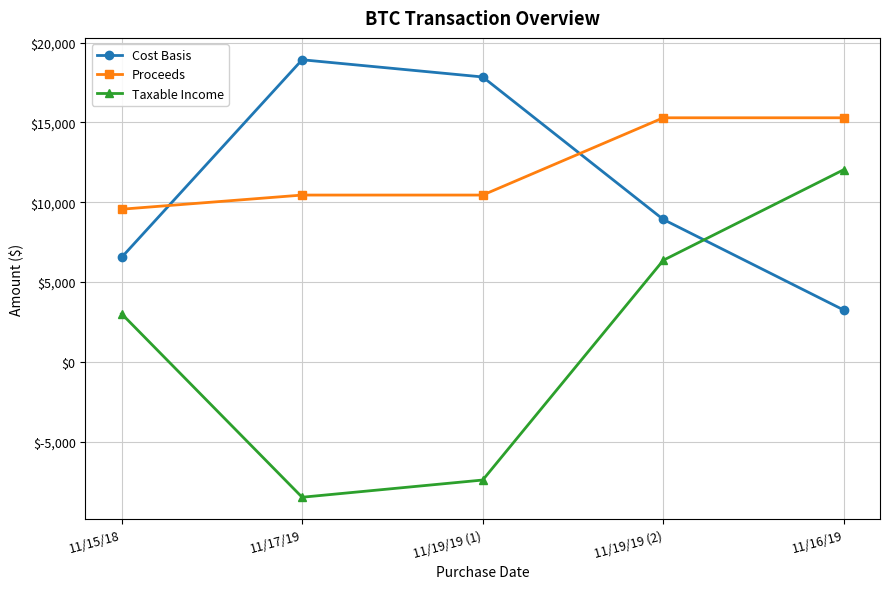

True or false: Taxable Income and Proceeds cross at least once.

False